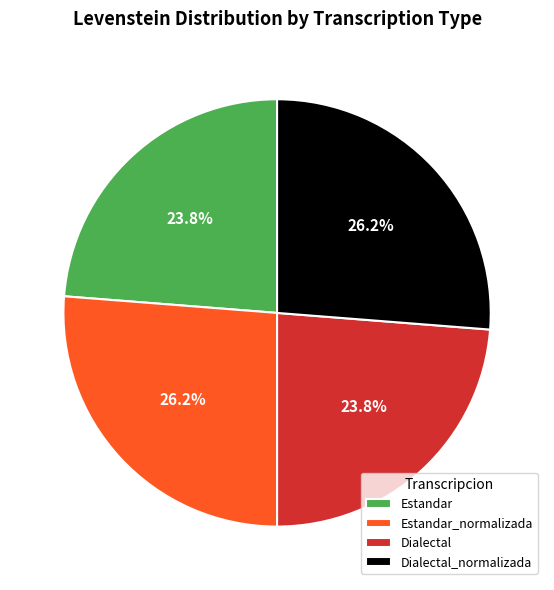

How many slices are in this pie chart?

4